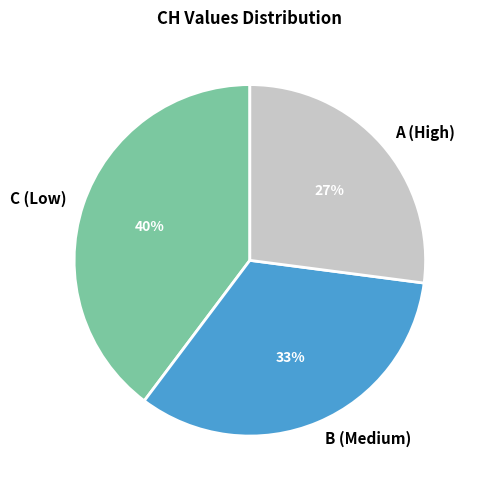

Between B (Medium) and C (Low), which is larger?

C (Low)